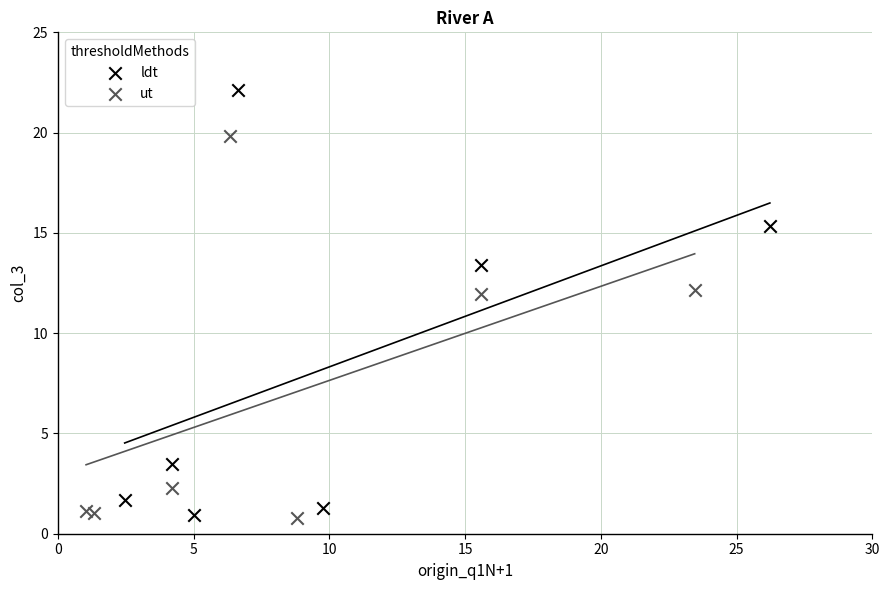

Which series contains the highest Y value?

ldt